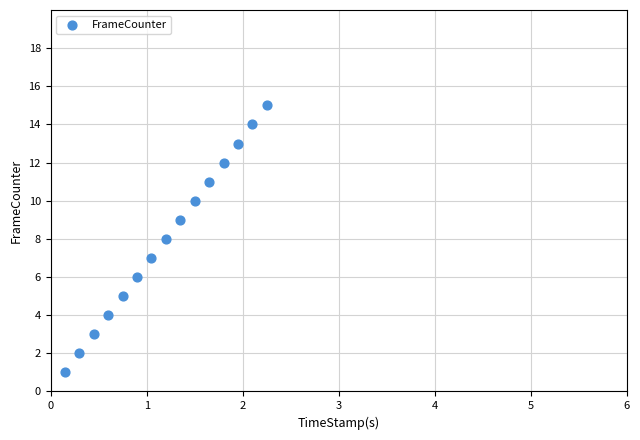

What is the range of Y values (max minus min)?

14